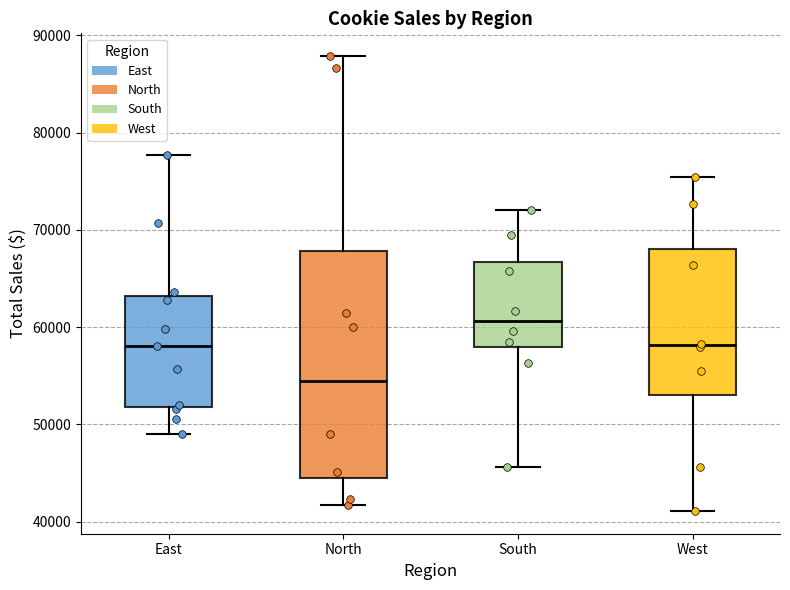

Where does the median line of the box for East sit on the y-axis? The values are not printed on the chart, so give them approximately, as read against the axis.

58000